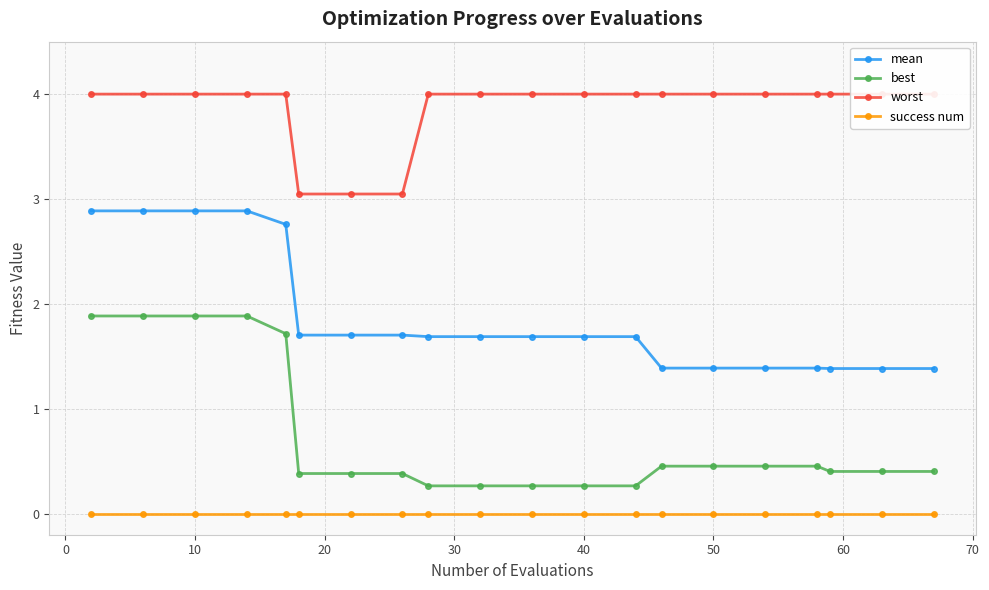

What is the minimum value for best?

0.3